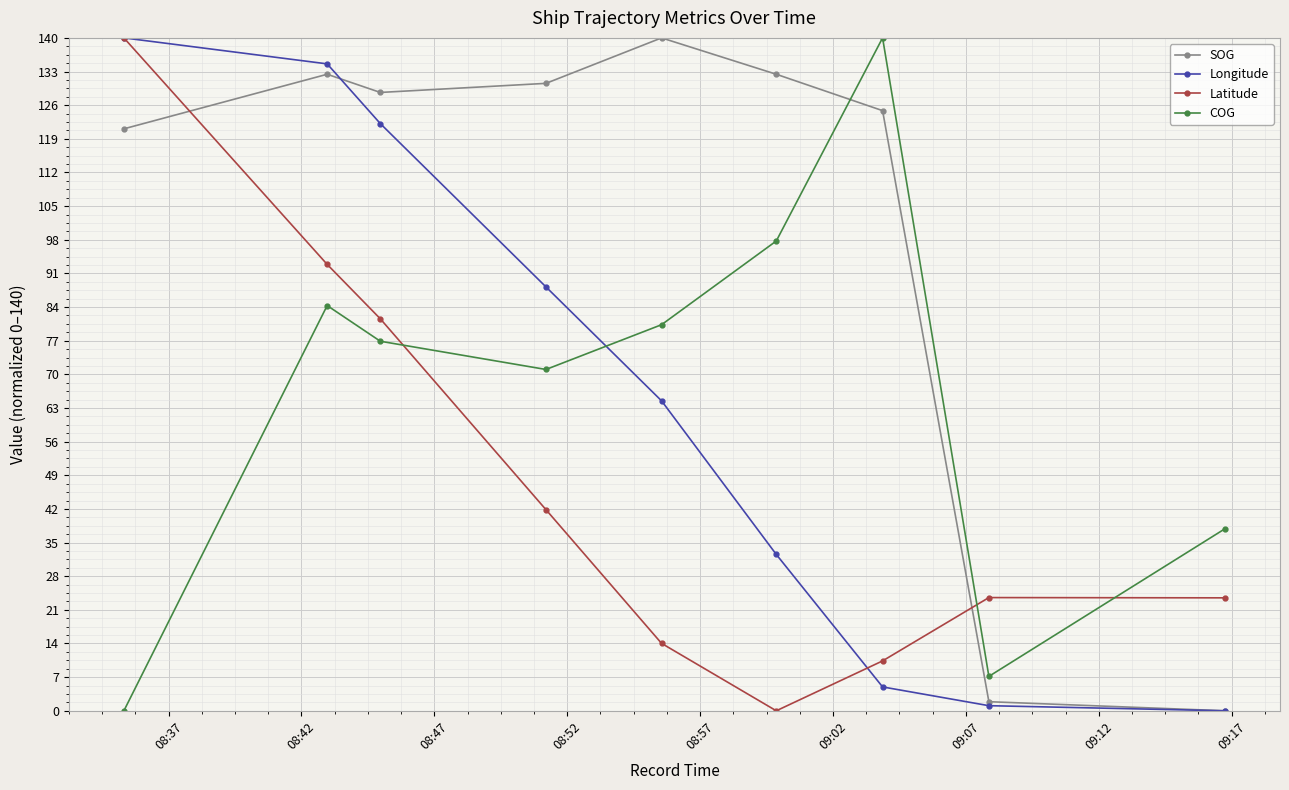

At how many categories does at least one series exceed 95?

7